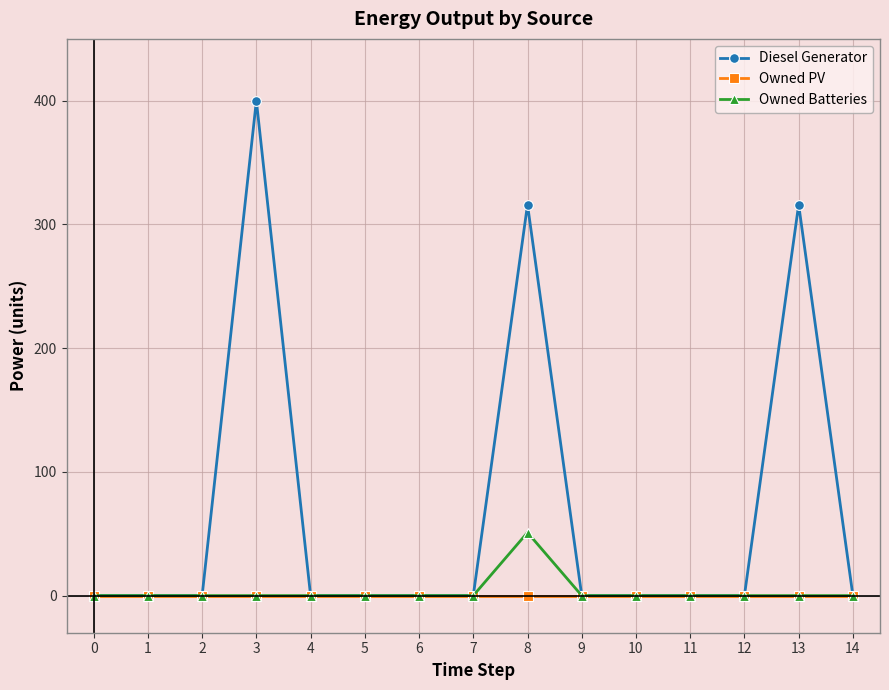

List the series in order of their peak value, lowest first.

Owned PV, Owned Batteries, Diesel Generator